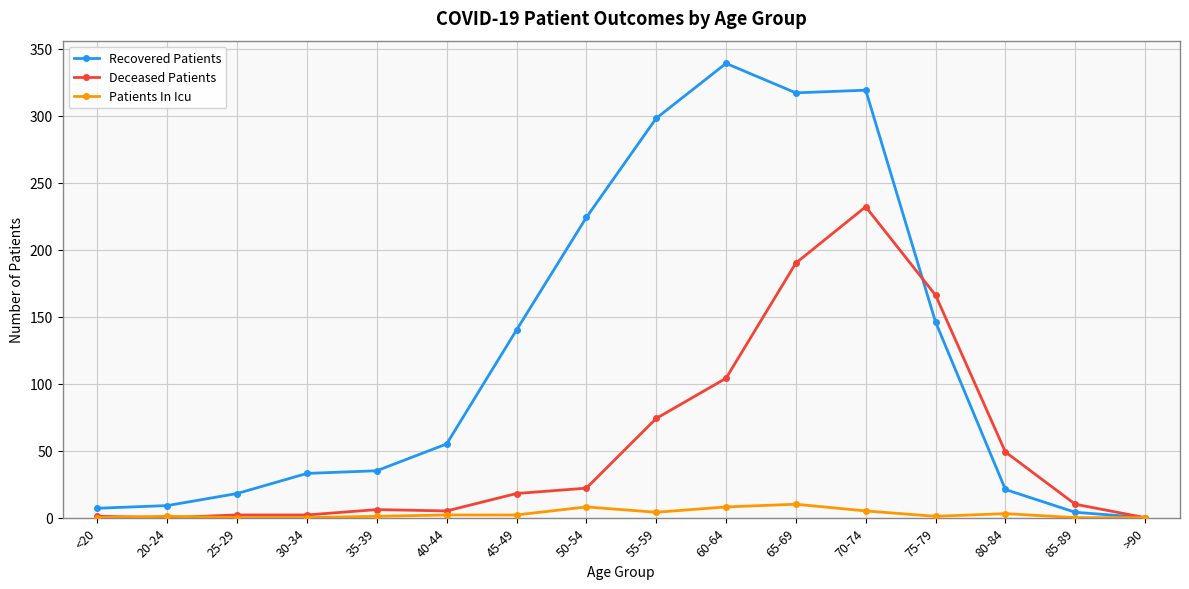

What is the spread (max minus min) of values at 65-69?

307